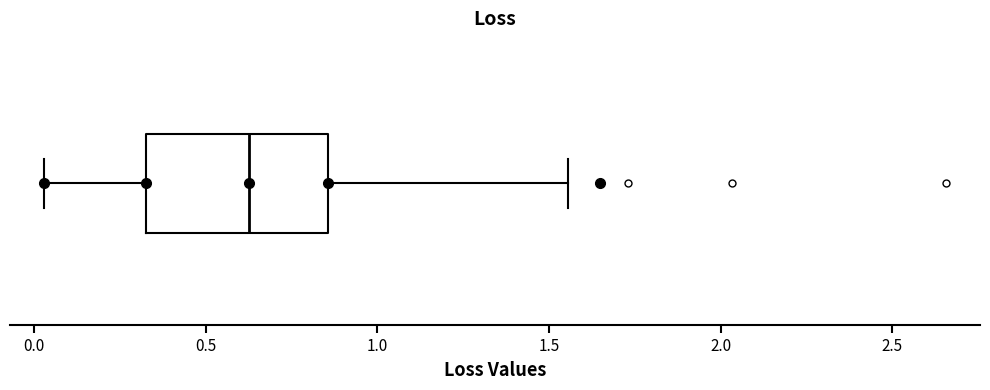

Where does the left whisker of the box end on the x-axis? The values are not printed on the chart, so give them approximately, as read against the axis.

0.05